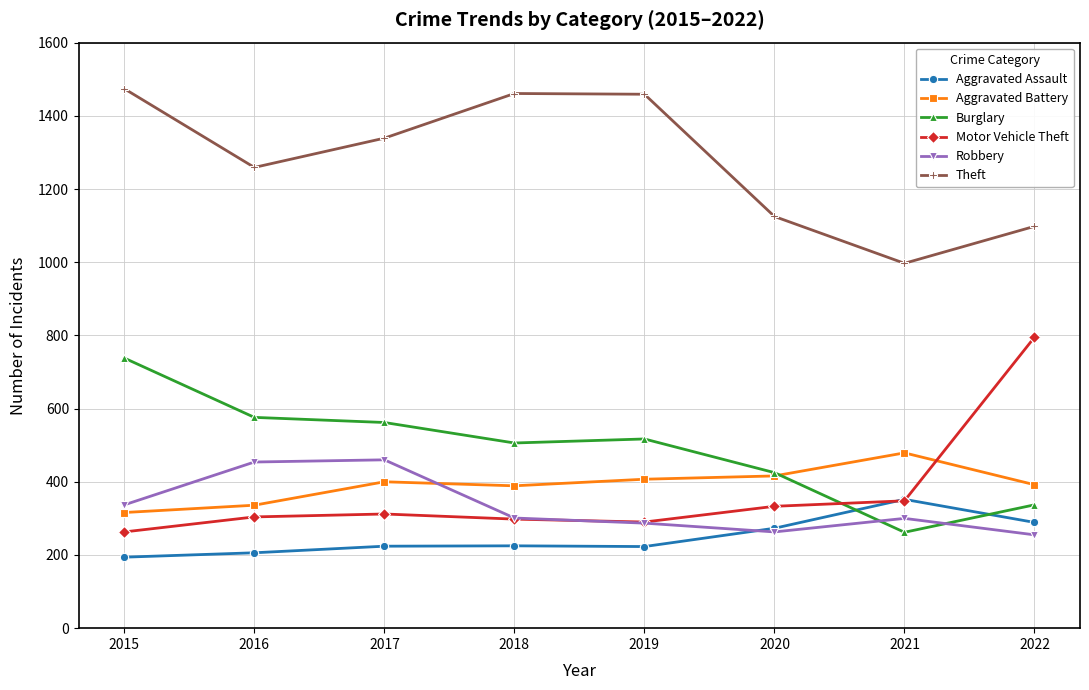

Is the value of Aggravated Assault at 2015 greater than the value of Robbery at 2019?

No